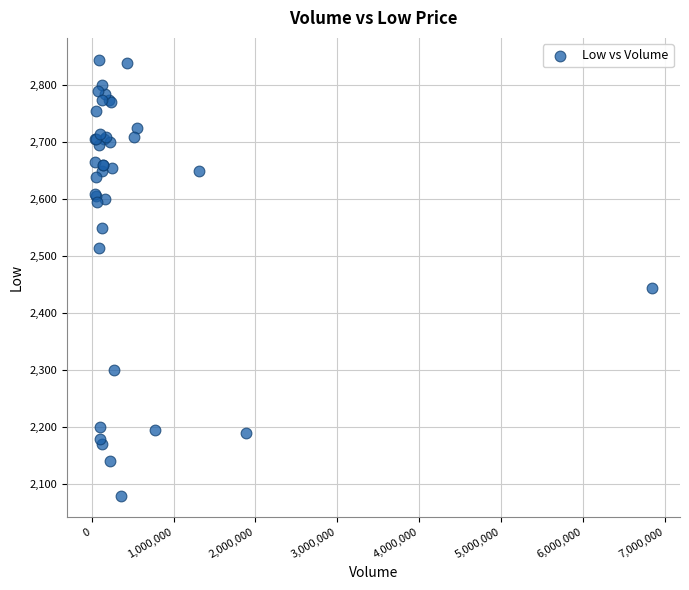

What Y value in the scatter plot is closest to 2462?

2445